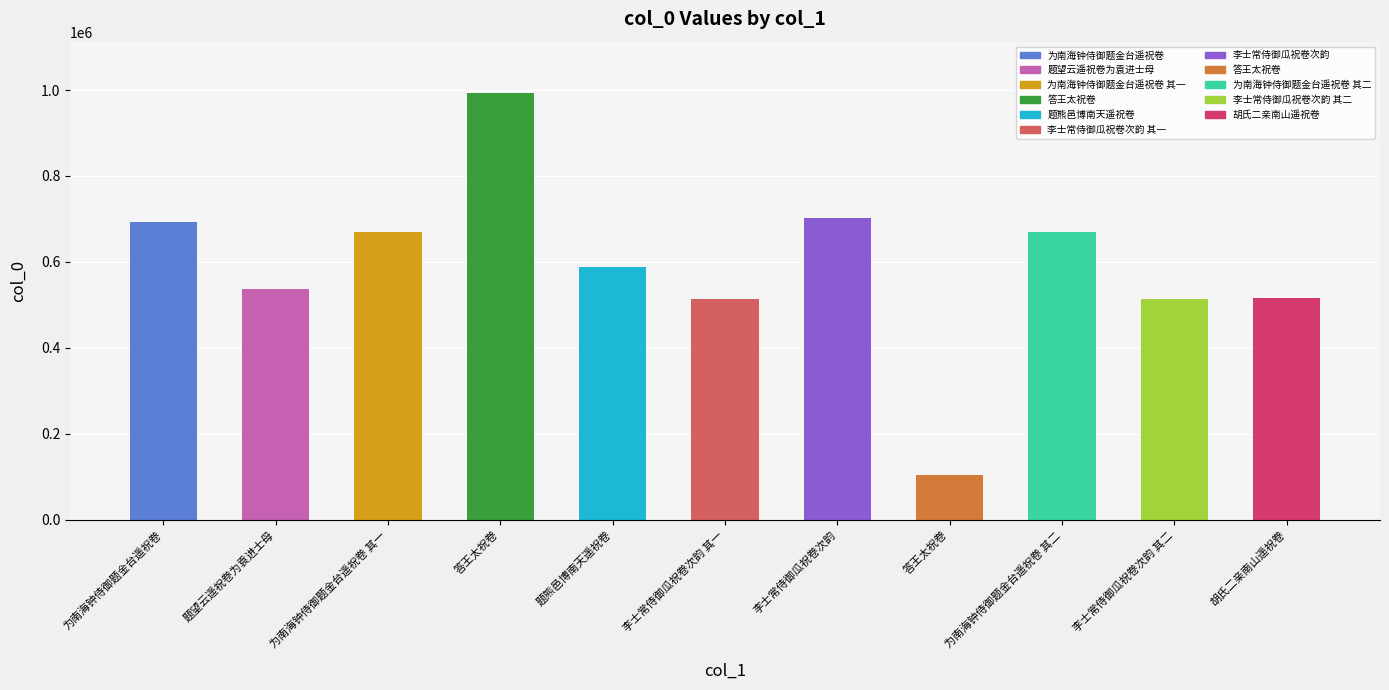

Reading left to right, what are all the values shown in this chart?

为南海钟侍御题金台遥祝卷=692007	题望云遥祝卷为袁进士母=537145	为南海钟侍御题金台遥祝卷 其一=670634	答王太祝卷=993268	题熊邑博南天遥祝卷=589064	李士常侍御瓜祝卷次韵 其一=514510	李士常侍御瓜祝卷次韵=702384	答王太祝卷=103531	为南海钟侍御题金台遥祝卷 其二=670635	李士常侍御瓜祝卷次韵 其二=514511	胡氏二亲南山遥祝卷=515669